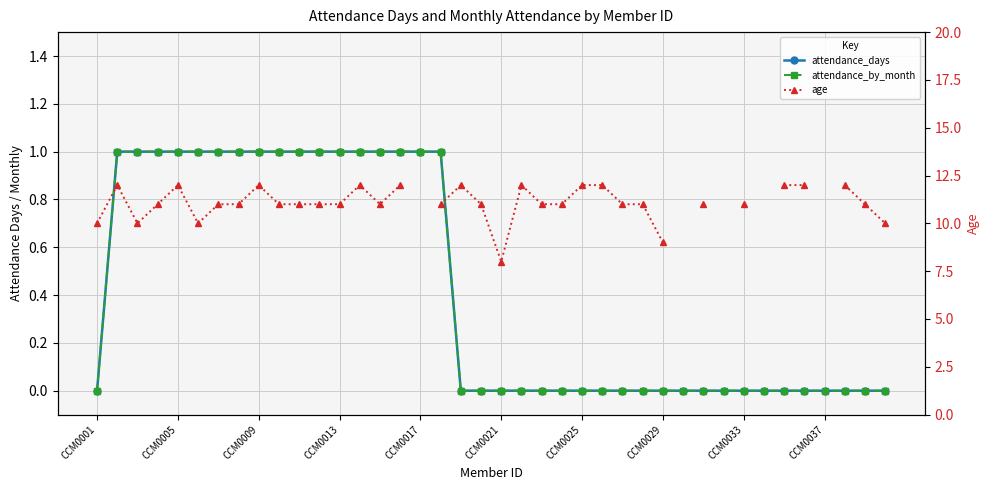

Rank the series by their maximum value, from lowest to highest.

attendance_days, attendance_by_month, age